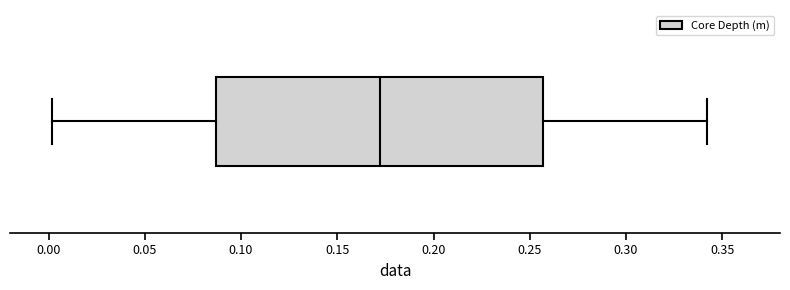

Read this box plot against the x-axis: the position of the median line, the range covered by the box, and the ends of both whiskers. The values are not printed on the chart, so give them approximately, as read against the axis.

median 0.170, box 0.085 to 0.255, whiskers 0.000 to 0.340